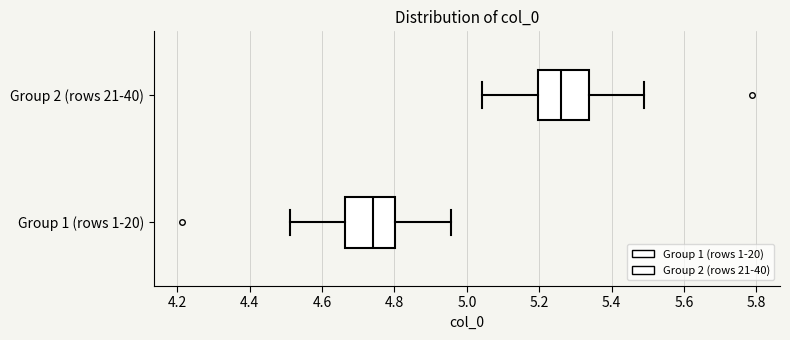

Reading bottom to top, read every box against the x-axis: the position of its median line, the range the box covers, and the ends of its whiskers. The values are not printed on the chart, so give them approximately, as read against the axis.

Group 1 (rows 1-20): median 4.74, box 4.66 to 4.80, whiskers 4.52 to 4.96
Group 2 (rows 21-40): median 5.26, box 5.20 to 5.34, whiskers 5.04 to 5.48